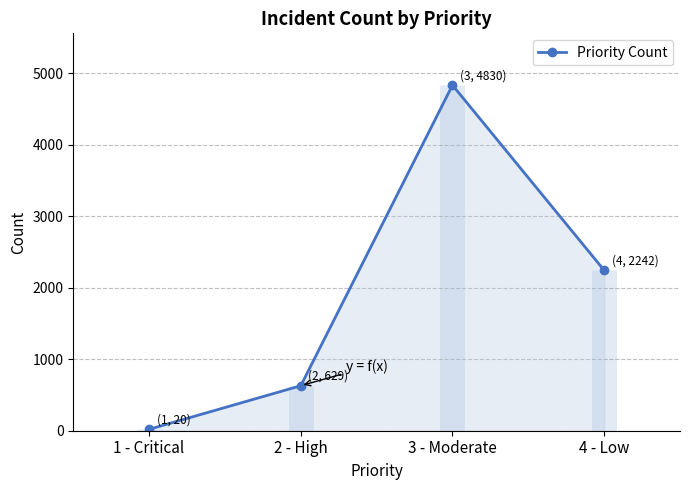

Rank the categories by value from lowest to highest.

1 - Critical, 2 - High, 4 - Low, 3 - Moderate